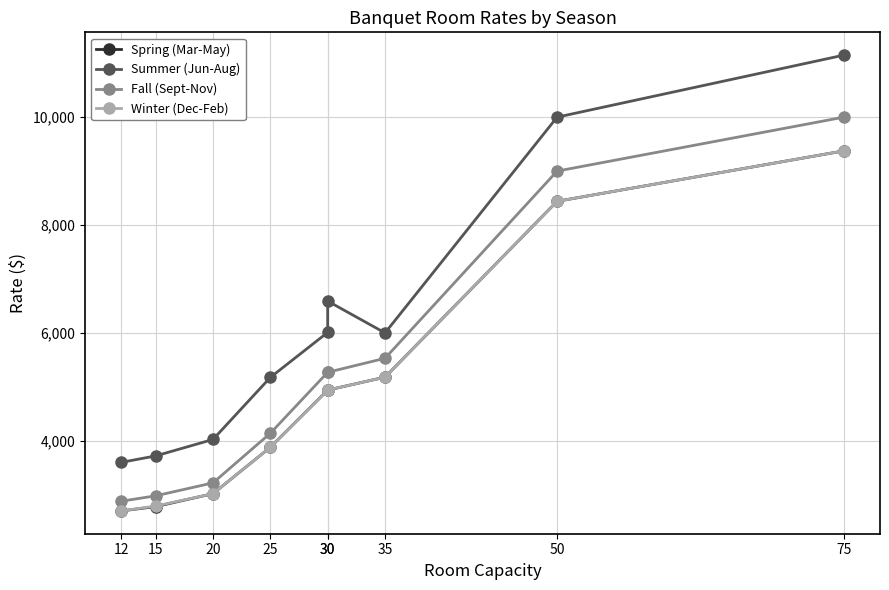

What is the sum of all Winter (Dec-Feb) values?

45265